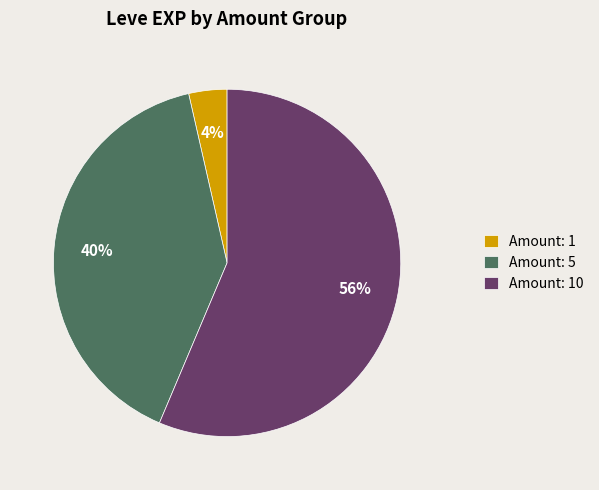

Is it true that Amount: 5 is 48% of the pie?

False